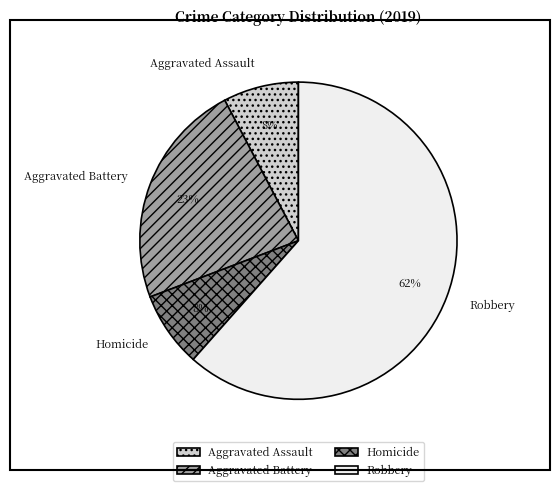

To the nearest percent, what is the combined percentage of Aggravated Assault and Aggravated Battery?

31%